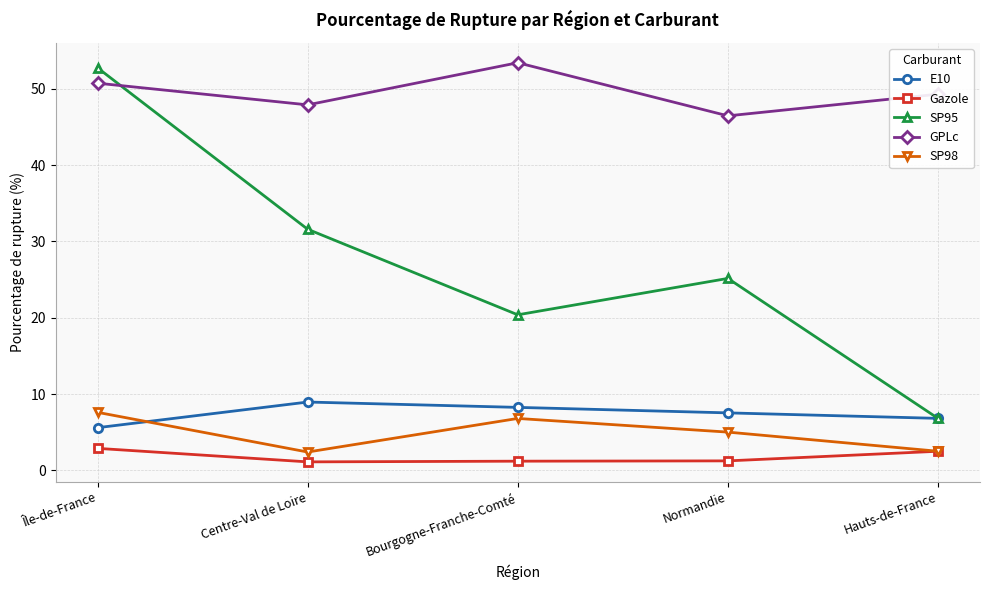

What is the difference between the second highest and second lowest values in the E10 series?

1.4